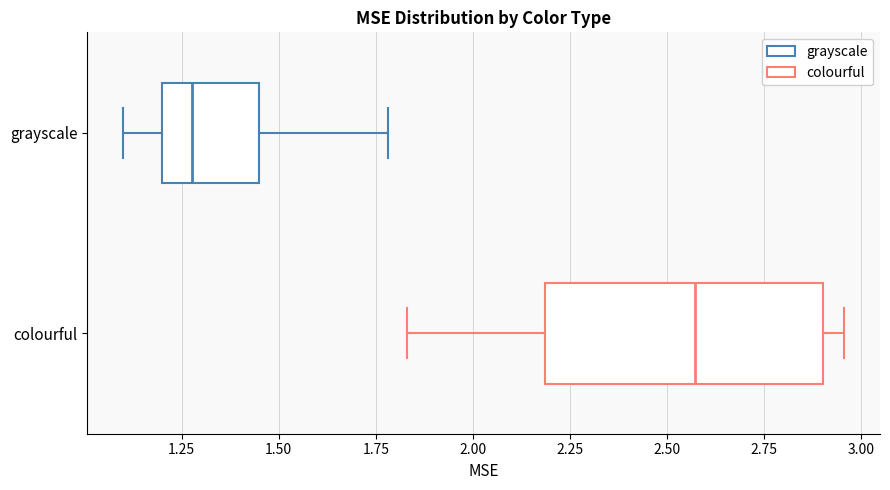

Which box's median line is the furthest to the left?

grayscale